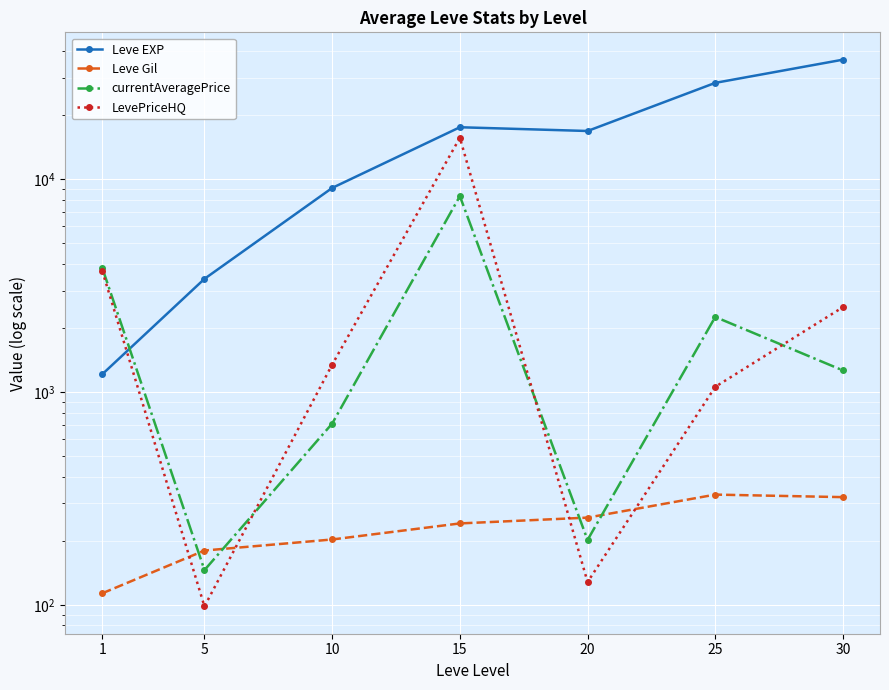

At which category is the sum across all series the highest?

15